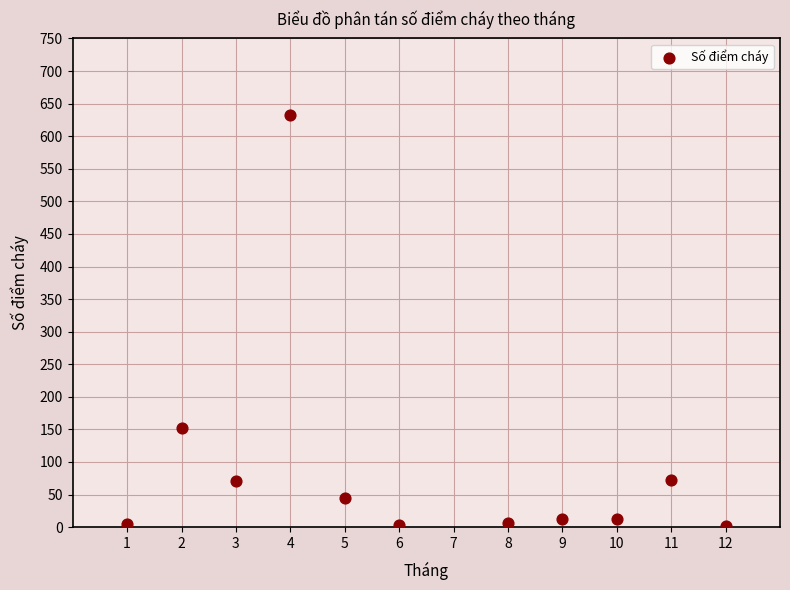

What is the range of X values (max minus min)?

11